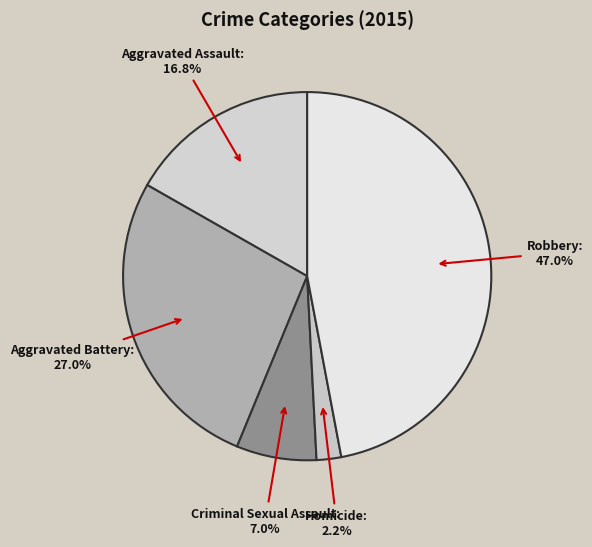

What is the total percentage of Robbery and Homicide?

49.2%